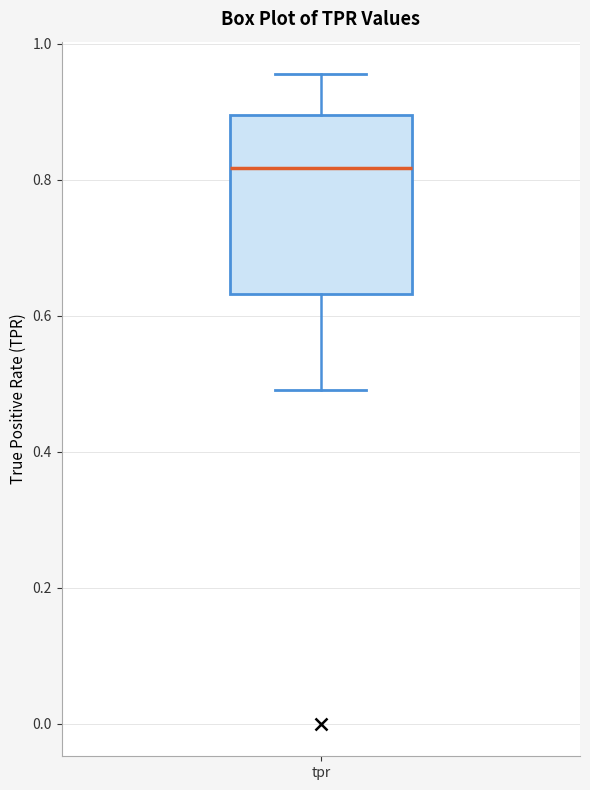

Transcribe this box plot: give where the median line is, the range the box spans, and where the two whiskers end, as read against the y-axis. The values are not printed on the chart, so give them approximately, as read against the axis.

median 0.82, box 0.64 to 0.90, whiskers 0.50 to 0.96